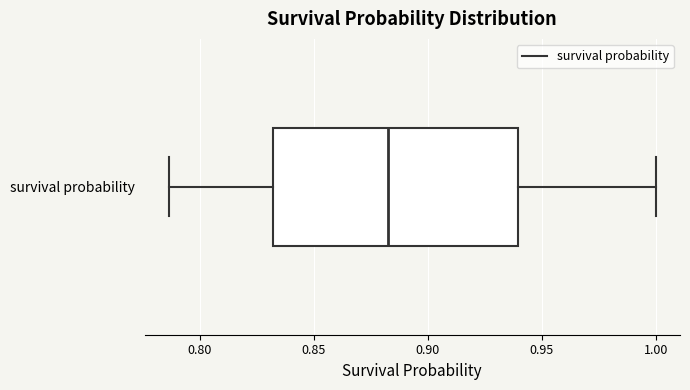

Read this box plot against the x-axis: the position of the median line, the range covered by the box, and the ends of both whiskers. The values are not printed on the chart, so give them approximately, as read against the axis.

median 0.880, box 0.830 to 0.940, whiskers 0.785 to 1.000